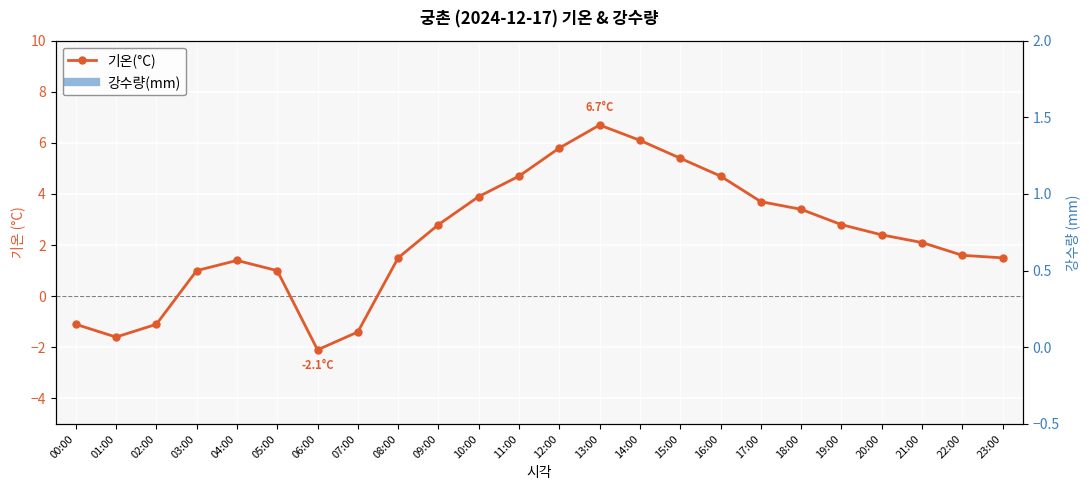

What is the maximum value shown in the chart?

6.7